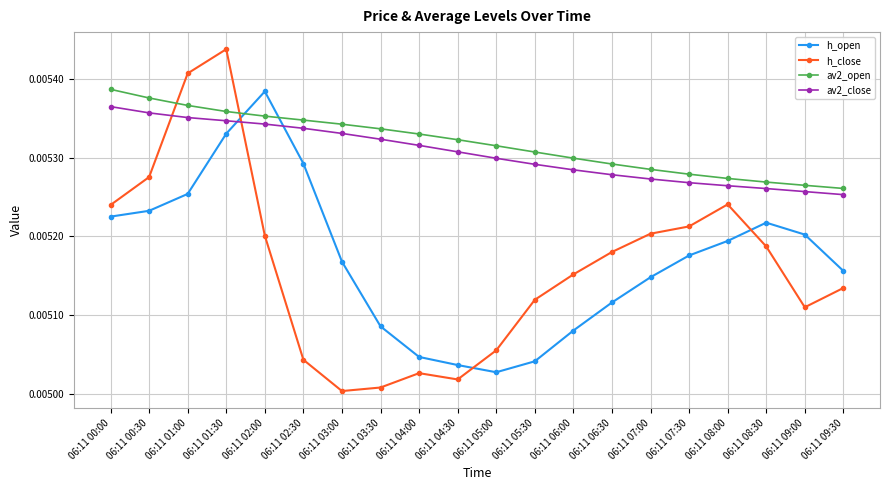

Which label corresponds to the largest value in the chart?

06:11 01:30